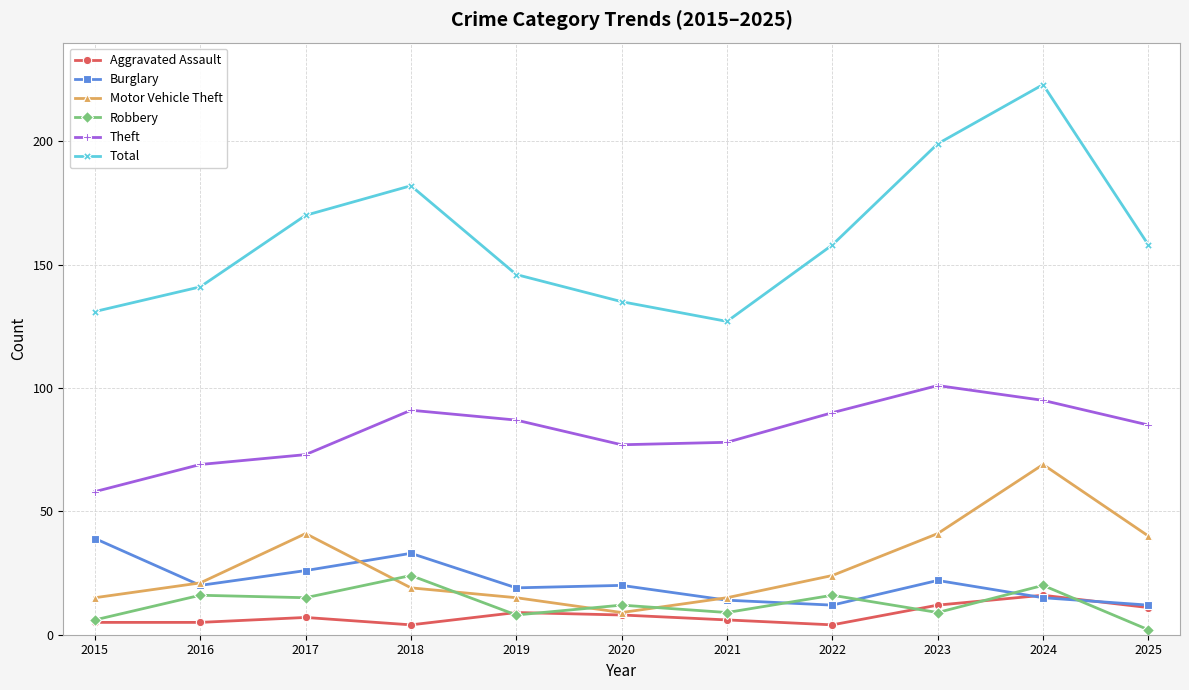

At 2018, list the series in order from smallest to largest.

Aggravated Assault, Motor Vehicle Theft, Robbery, Burglary, Theft, Total